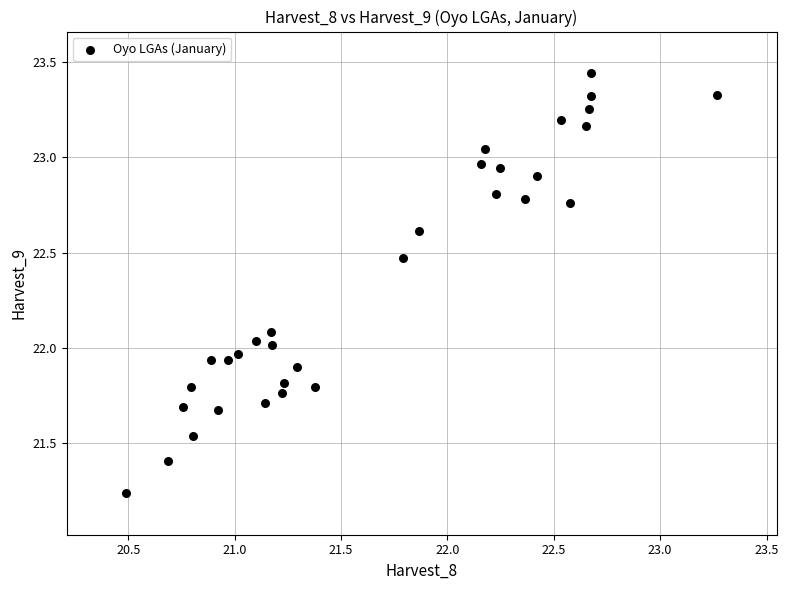

What is the range of Y values (max minus min)?

2.2